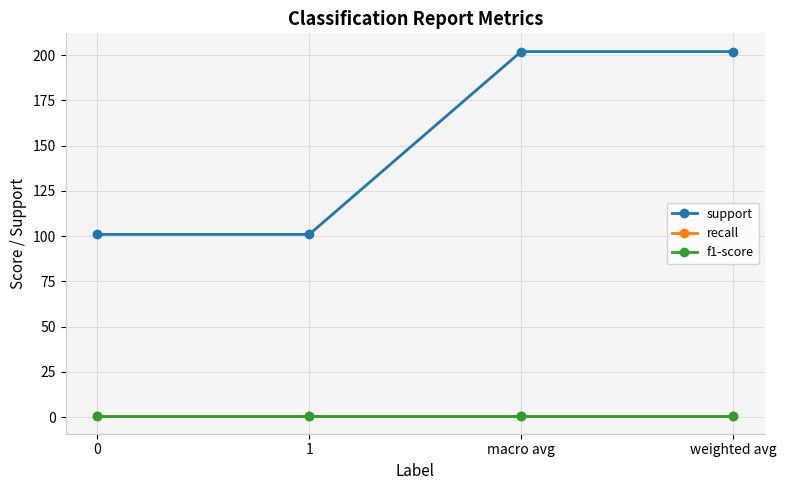

Does the chart have visible grid lines?

Yes